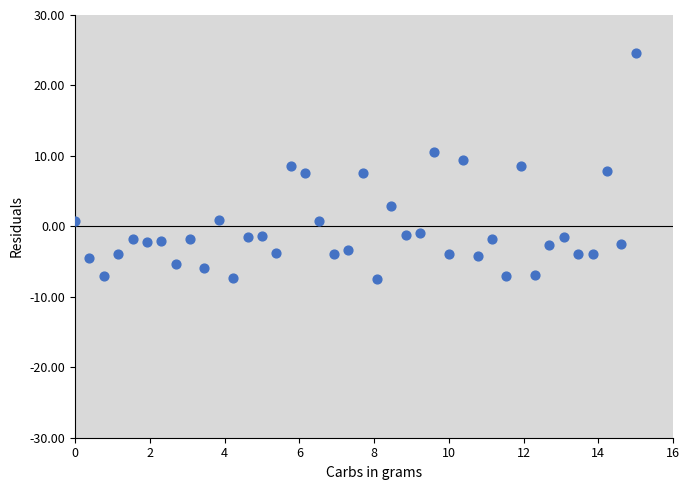

What is the range of X values (max minus min)?

15.0